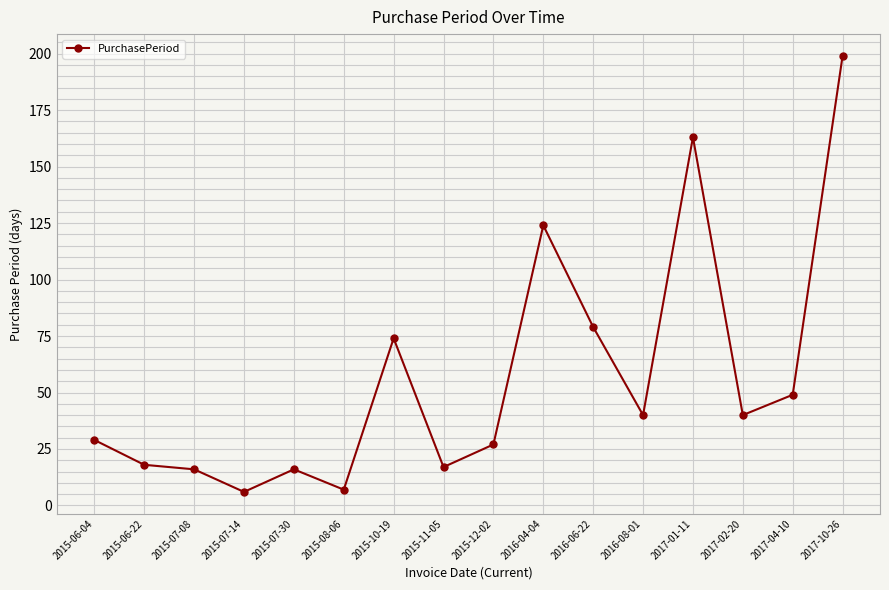

Reading left to right, list all the values displayed in this chart.

2015-06-04=29	2015-06-22=18	2015-07-08=16	2015-07-14=6	2015-07-30=16	2015-08-06=7	2015-10-19=74	2015-11-05=17	2015-12-02=27	2016-04-04=124	2016-06-22=79	2016-08-01=40	2017-01-11=163	2017-02-20=40	2017-04-10=49	2017-10-26=199